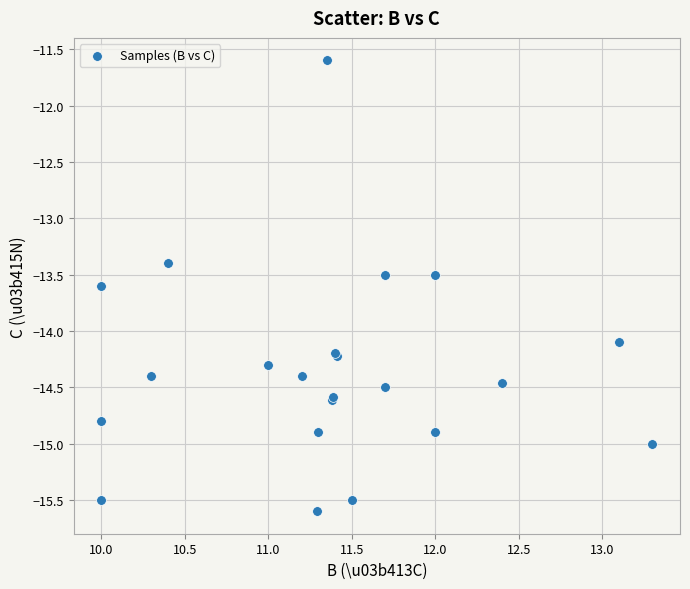

What Y value in the scatter plot is closest to -13?

-13.4